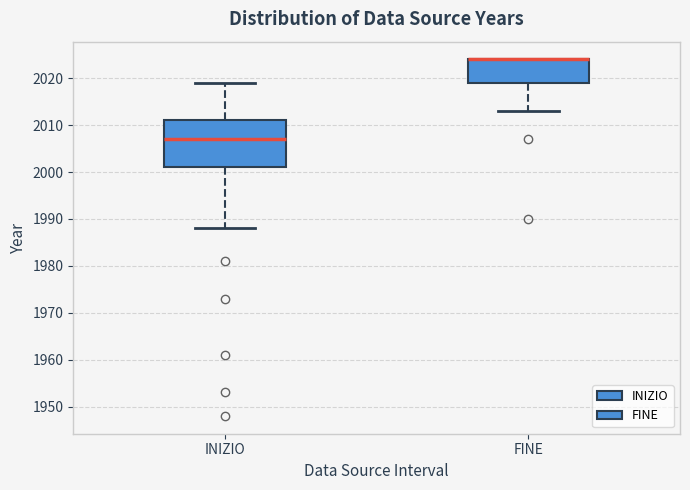

Comparing the boxes themselves (not the whiskers), which one is the tallest?

INIZIO